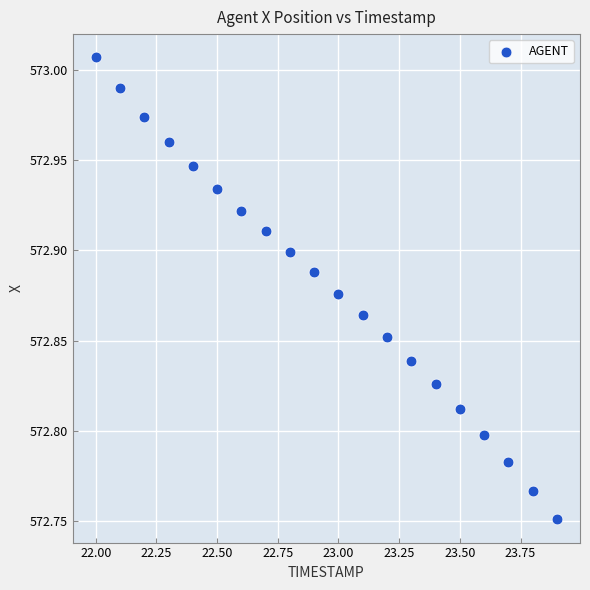

What is the range of X values (max minus min)?

1.9